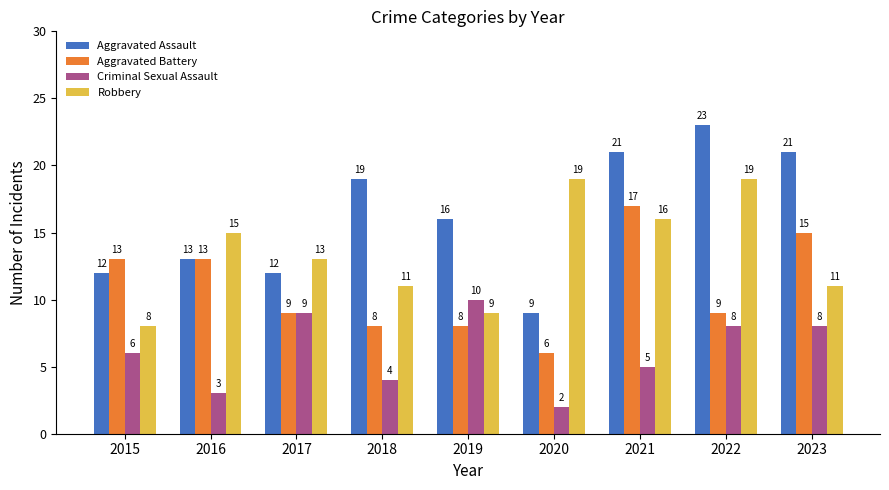

What are all the series names shown in the legend?

Aggravated Assault, Aggravated Battery, Criminal Sexual Assault, Robbery